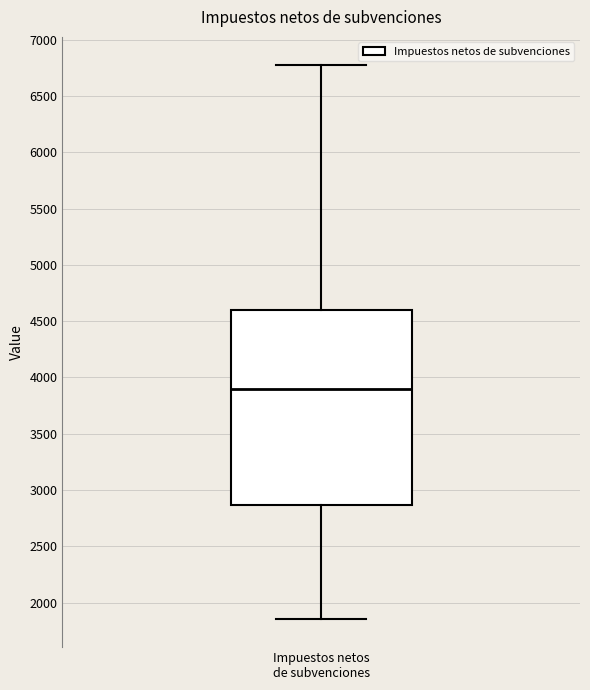

Transcribe this box plot: give where the median line is, the range the box spans, and where the two whiskers end, as read against the y-axis. The values are not printed on the chart, so give them approximately, as read against the axis.

median 3900, box 2850 to 4600, whiskers 1850 to 6800